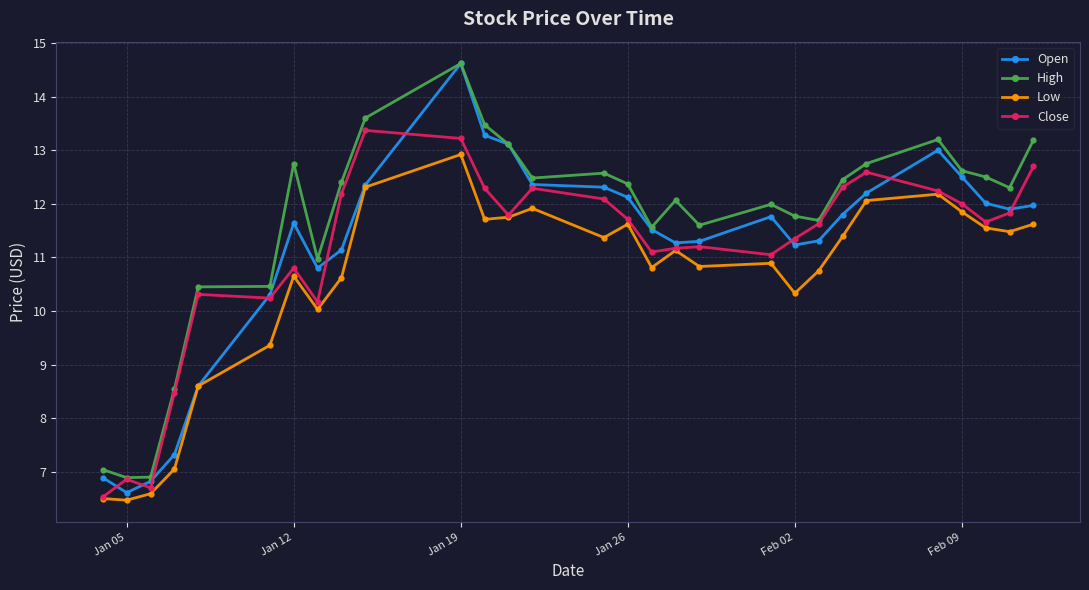

At how many categories does at least one series exceed 9?

25